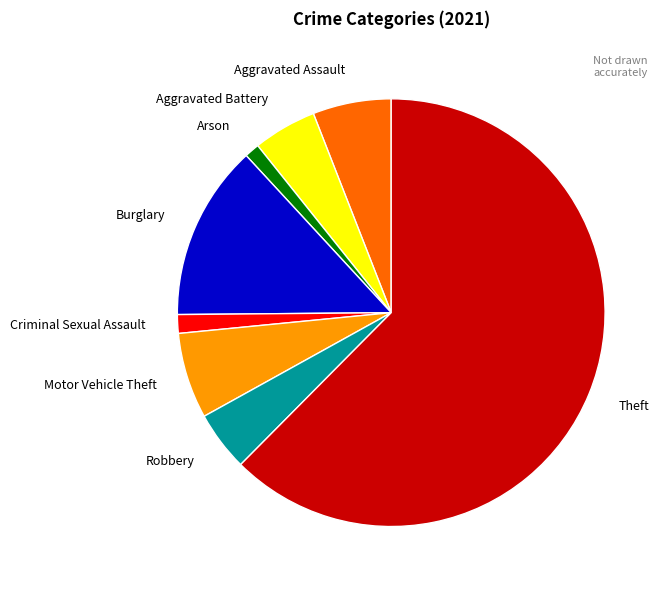

Combined, do Criminal Sexual Assault and Burglary account for over 50%?

No